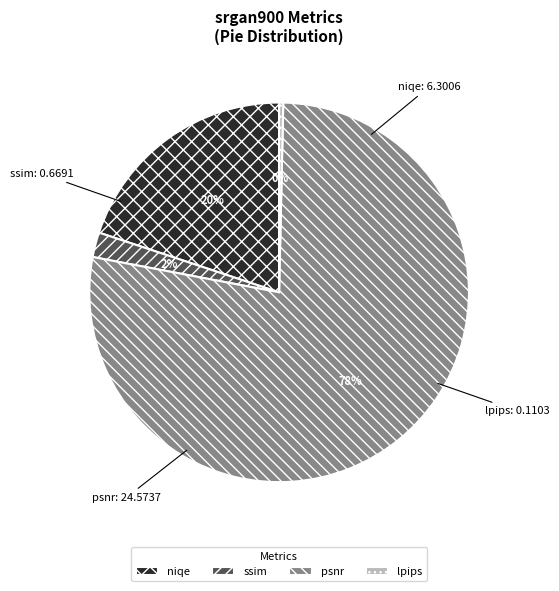

Is there any slice that represents more than half of the pie?

Yes